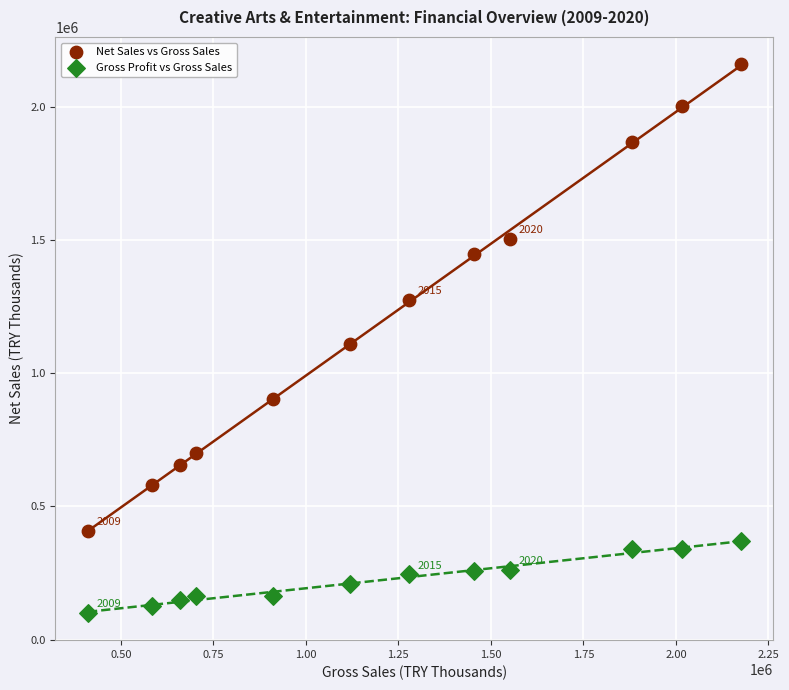

Which series has the largest Y range (max minus min)?

Net Sales vs Gross Sales